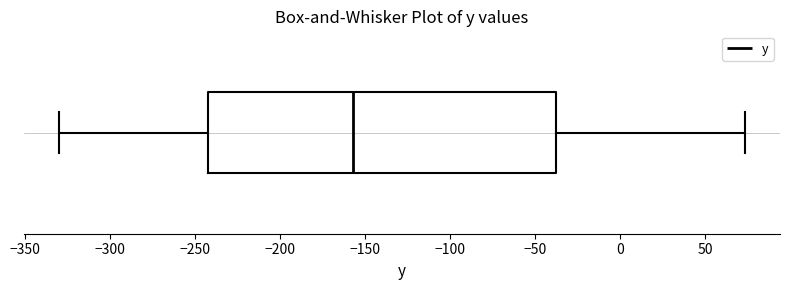

Read this box plot against the x-axis: the position of the median line, the range covered by the box, and the ends of both whiskers. The values are not printed on the chart, so give them approximately, as read against the axis.

median -155, box -245 to -40, whiskers -330 to 75